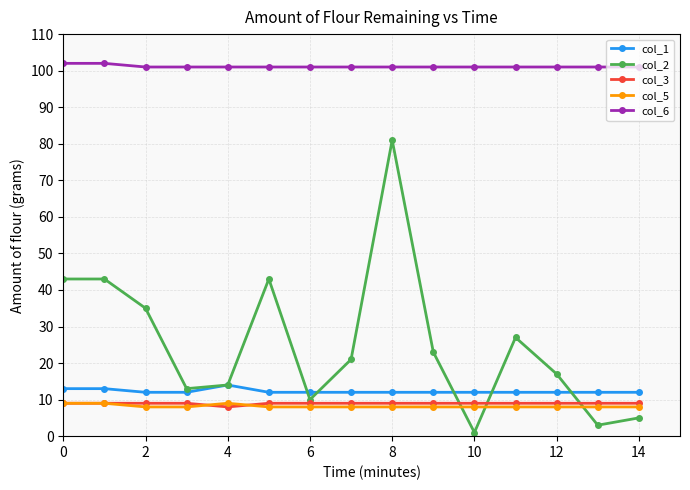

Does the chart have visible grid lines?

Yes